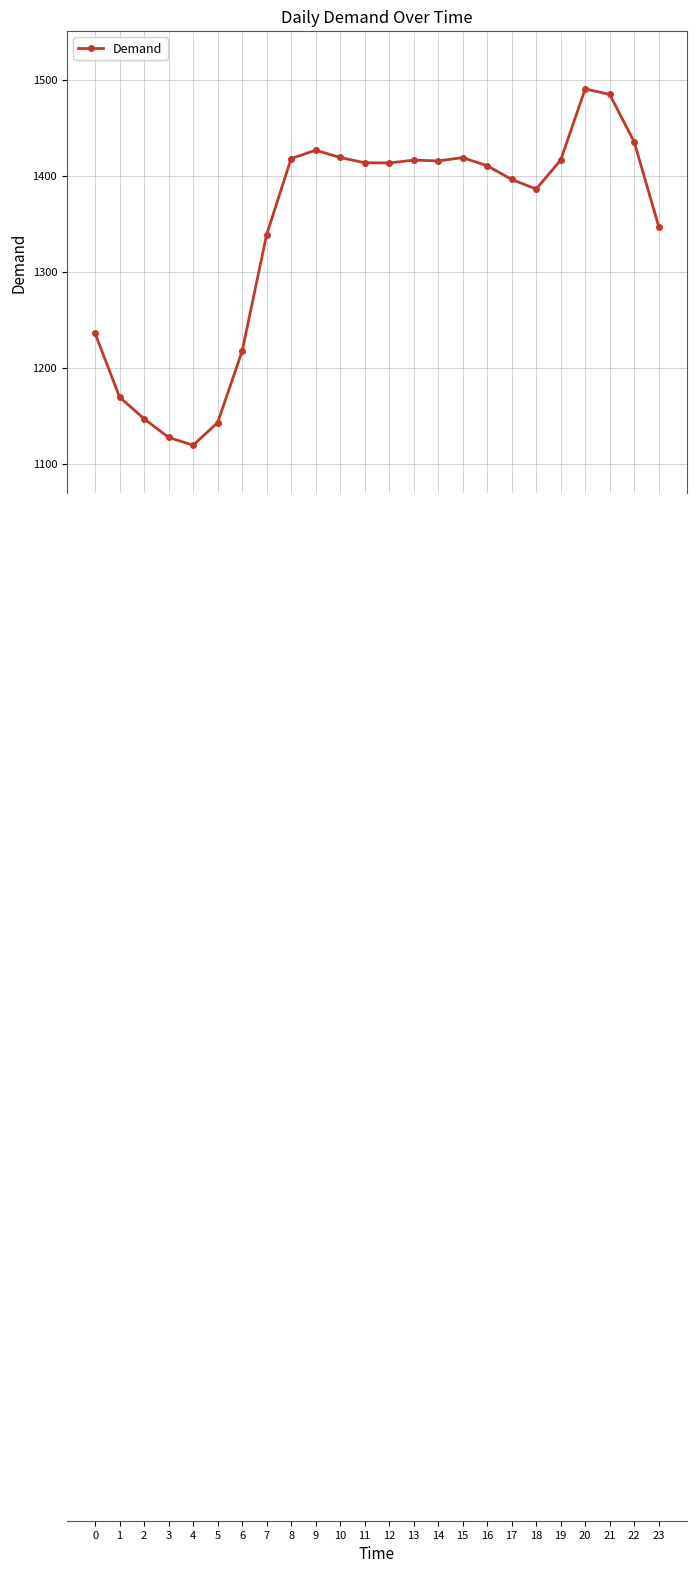

Which has a higher value, 6 or 19?

19